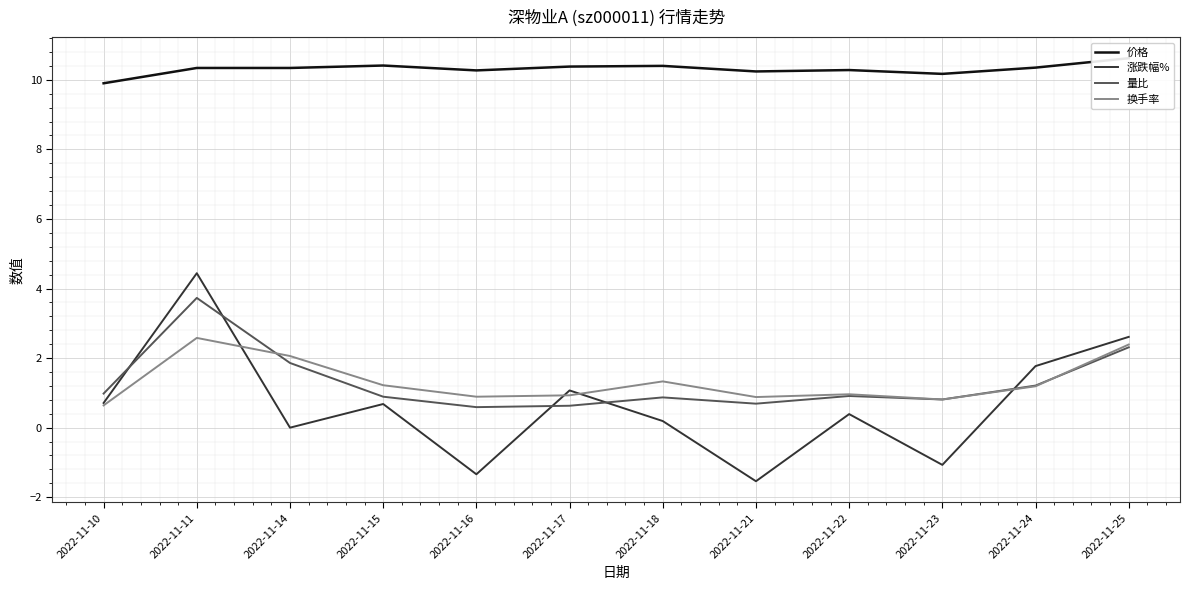

Reading right to left, what are all the values shown in this chart?

价格: 10.6	10.3	10.2	10.3	10.2	10.4	10.4	10.3	10.4	10.3	10.3	9.9
涨跌幅%: 2.6	1.8	-1.1	0.4	-1.5	0.2	1.1	-1.3	0.7	0.0	4.4	0.7
量比: 2.3	1.2	0.8	0.9	0.7	0.9	0.6	0.6	0.9	1.9	3.7	1.0
换手率: 2.4	1.2	0.8	1.0	0.9	1.3	0.9	0.9	1.2	2.1	2.6	0.6